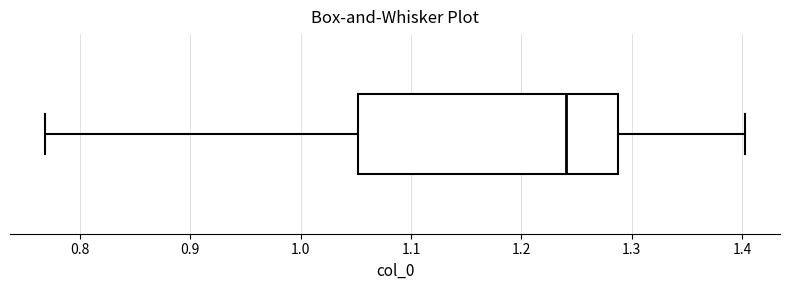

Read this box plot against the x-axis: the position of the median line, the range covered by the box, and the ends of both whiskers. The values are not printed on the chart, so give them approximately, as read against the axis.

median 1.24, box 1.05 to 1.29, whiskers 0.77 to 1.40